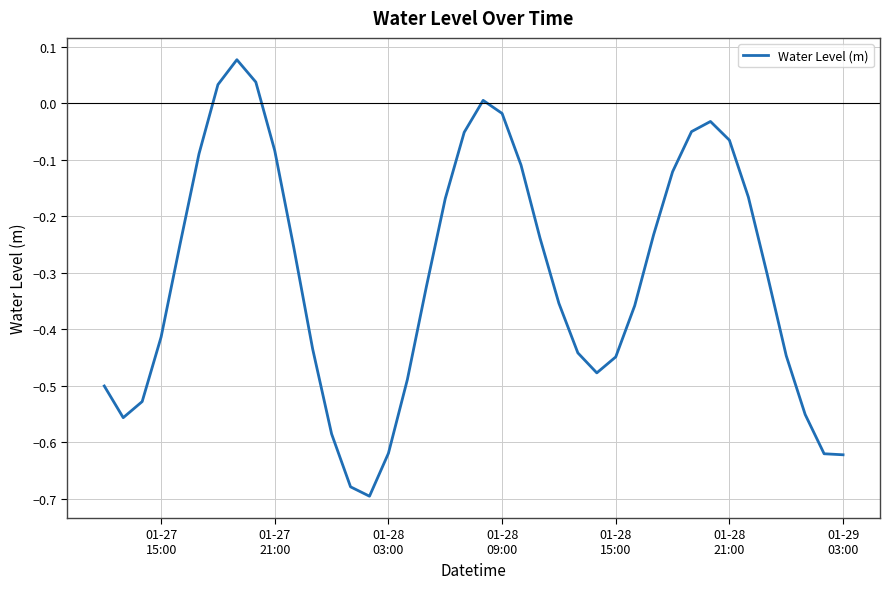

What is the difference between the second highest and minimum values?

0.7